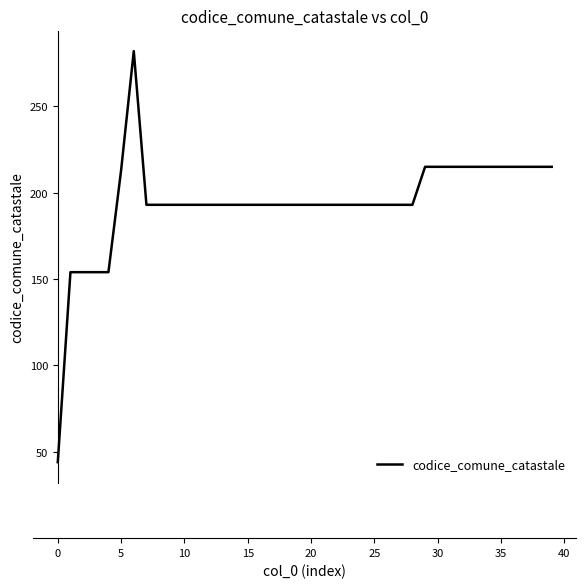

What is the difference between the maximum and minimum values?

238